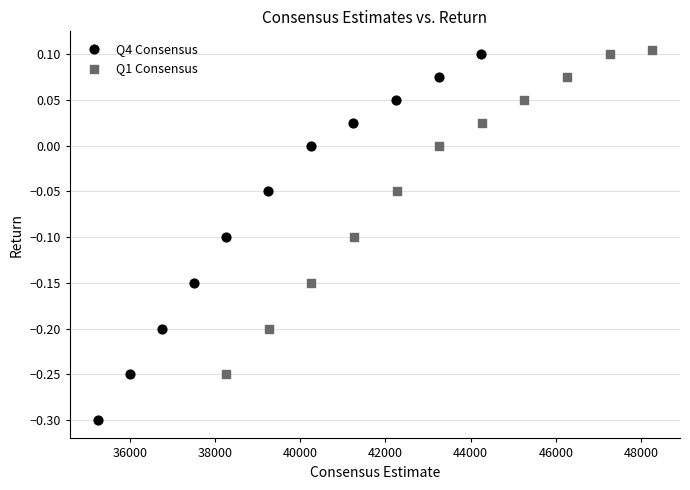

Which series contains the highest Y value?

Q1 Consensus